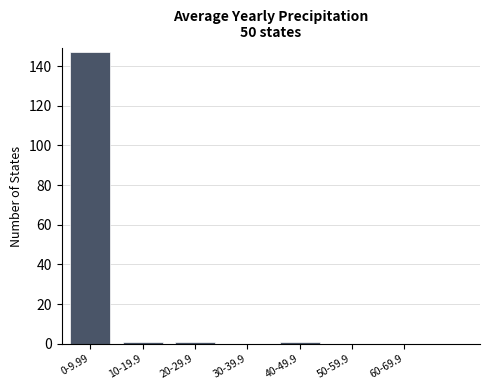

Reading right to left, extract all data points from this chart.

60-69.9=0	50-59.9=0	40-49.9=1	30-39.9=0	20-29.9=1	10-19.9=1	0-9.99=147